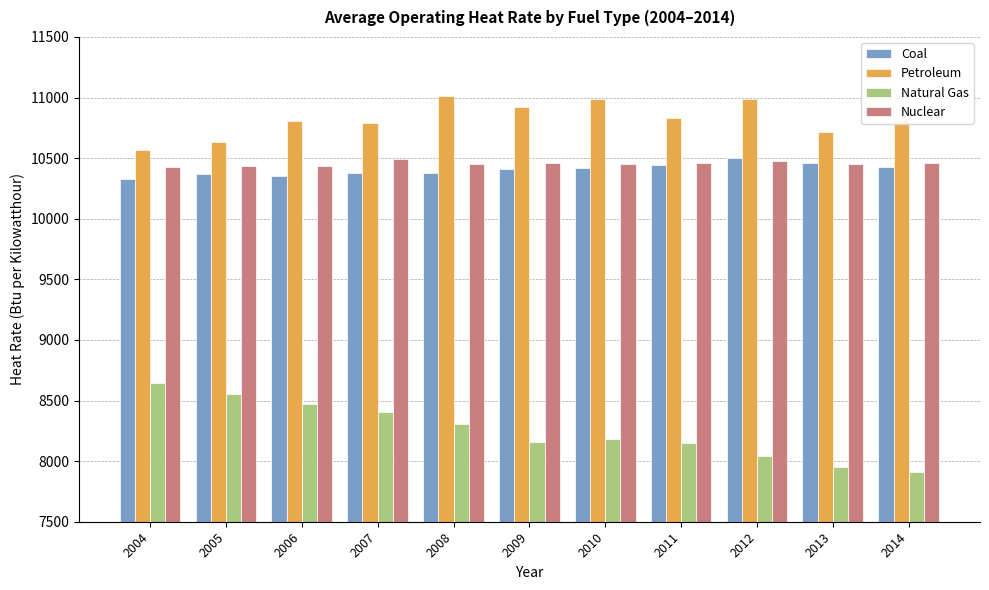

What value does the Natural Gas series have at 2007?

8403